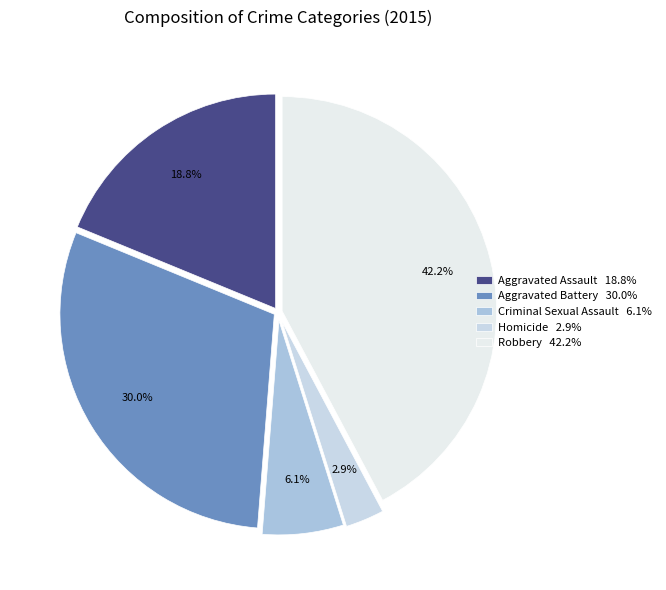

To the nearest percent, what is the difference between the largest and smallest slice percentages?

39%